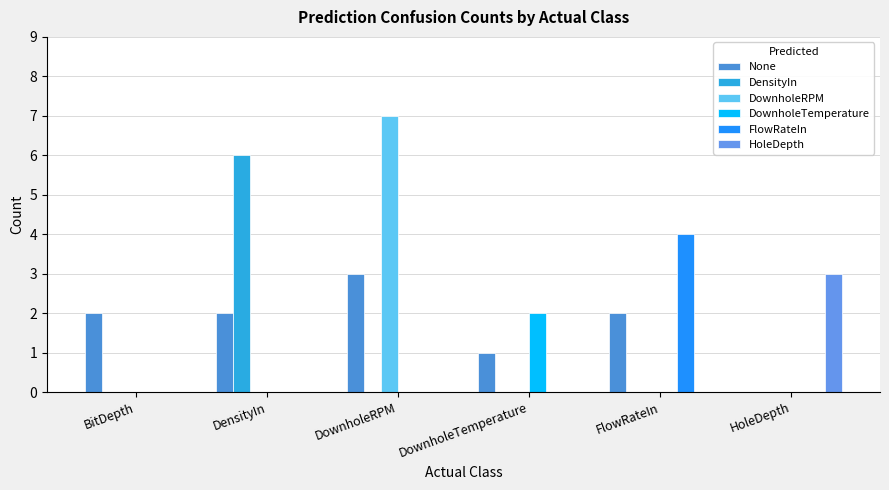

Are the bars grouped side by side (vs. stacked)?

Yes